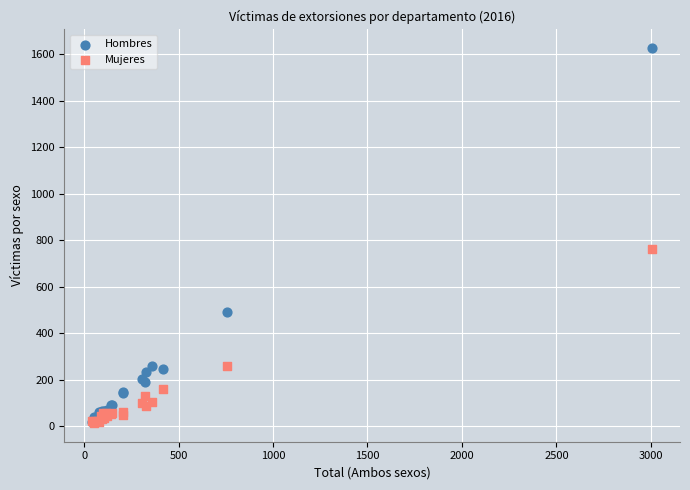

In the Hombres series, what Y value is closest to 822?

490